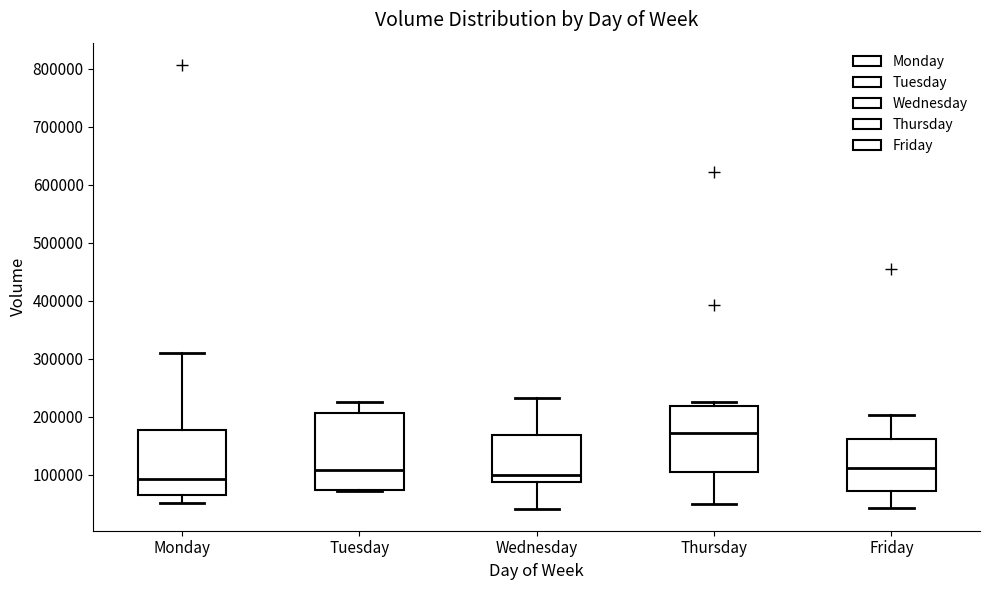

Reading left to right, transcribe this box plot: for each box, give where its median line is, the range the box spans, and where its two whiskers end, as read against the y-axis. The values are not printed on the chart, so give them approximately, as read against the axis.

Monday: median 90000, box 70000 to 180000, whiskers 50000 to 310000
Tuesday: median 110000, box 70000 to 210000, whiskers 70000 to 230000
Wednesday: median 100000, box 90000 to 170000, whiskers 40000 to 230000
Thursday: median 170000, box 100000 to 220000, whiskers 50000 to 230000
Friday: median 110000, box 70000 to 160000, whiskers 40000 to 200000